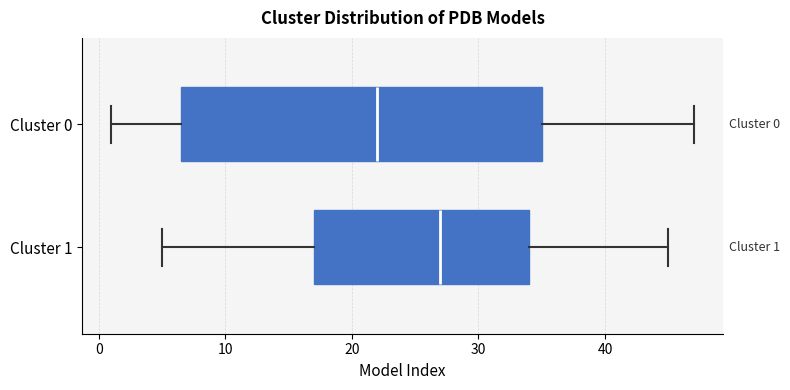

Which box is the widest, from its left edge to its right edge?

Cluster 0